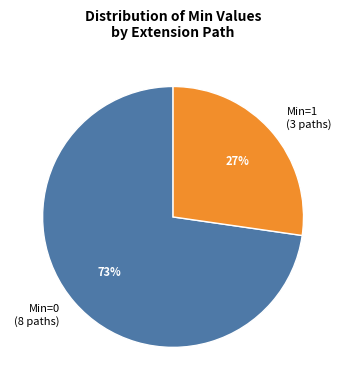

Is there any slice that represents more than half of the pie?

Yes